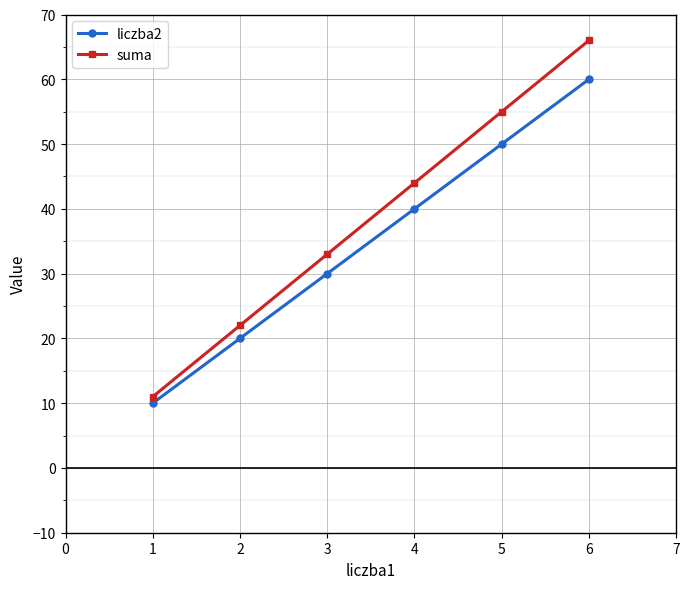

At which category is the sum across all series the highest?

6